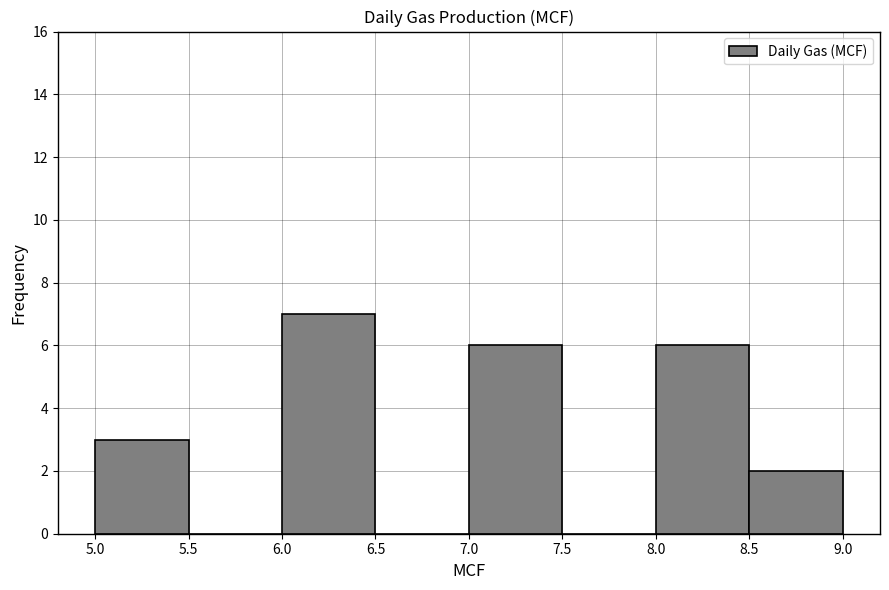

Reading left to right, transcribe this chart: for each bar, give the range it covers on the x-axis and its height. The values are not printed on the chart, so give them approximately, as read against the axis.

5.0 to 5.5: 3
5.5 to 6.0: 0
6.0 to 6.5: 7
6.5 to 7.0: 0
7.0 to 7.5: 6
7.5 to 8.0: 0
8.0 to 8.5: 6
8.5 to 9.0: 2